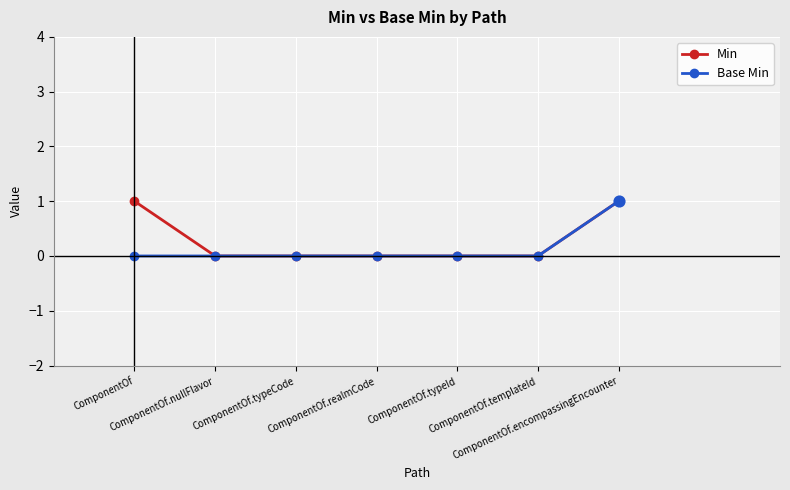

At which category is the sum across all series the highest?

ComponentOf.encompassingEncounter